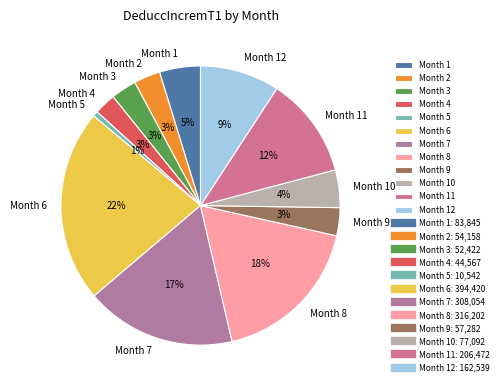

Is there any slice that represents more than half of the pie?

No